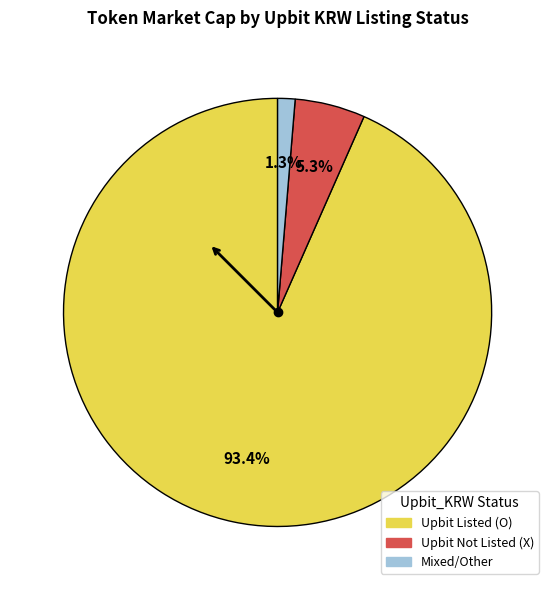

Is there a majority slice in this chart?

Yes